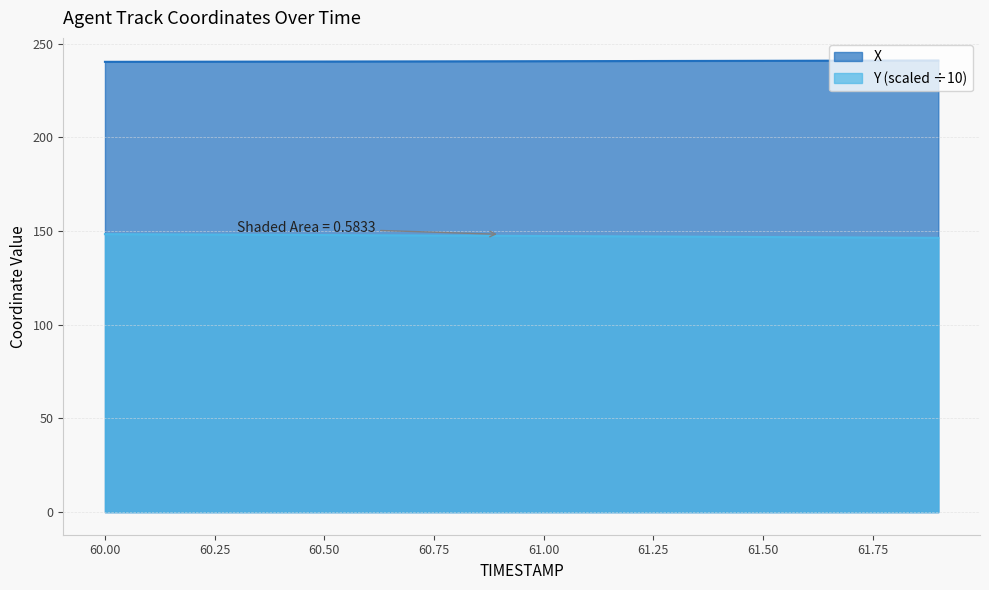

What is the value of the X point at the 15th from the left?

240.9